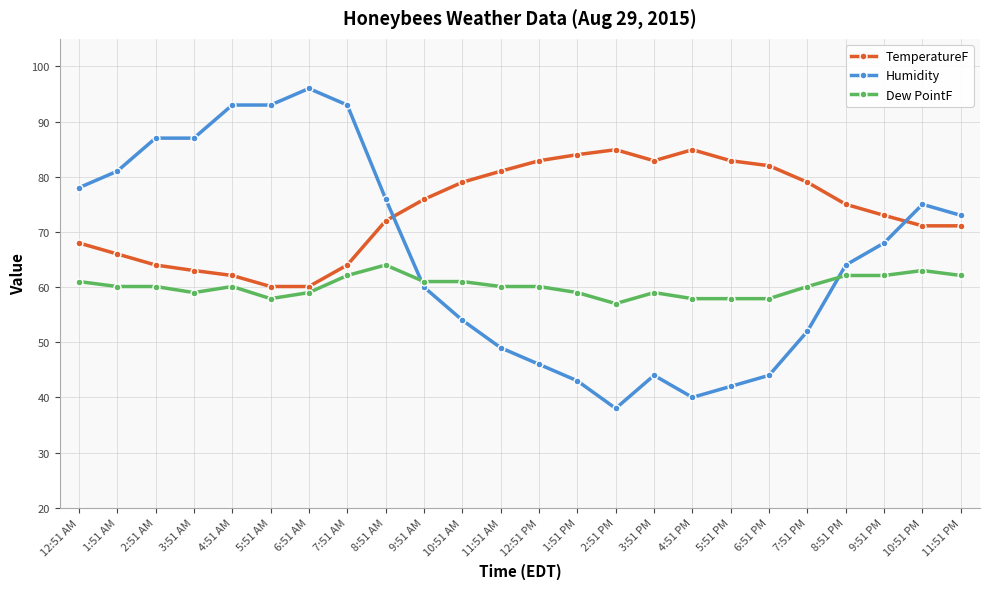

What is the value of the TemperatureF point at the 14th from the left?

84.0